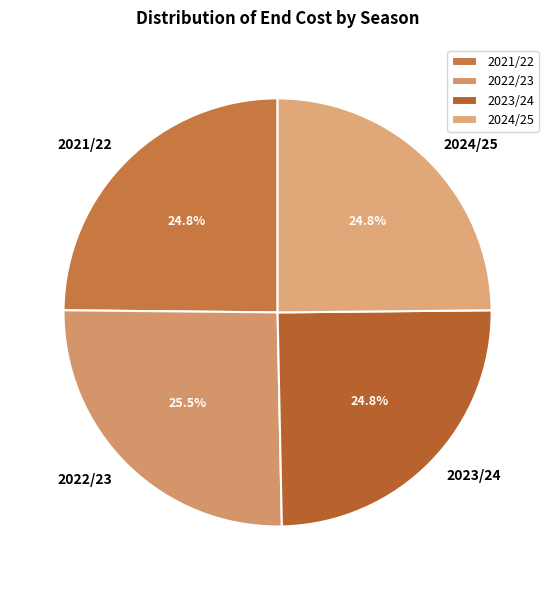

Count the number of slices in the pie.

4